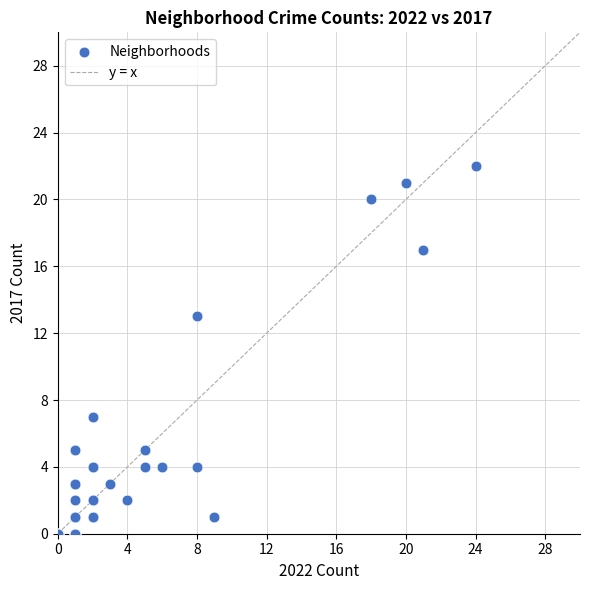

What Y value in the scatter plot is closest to 11?

13